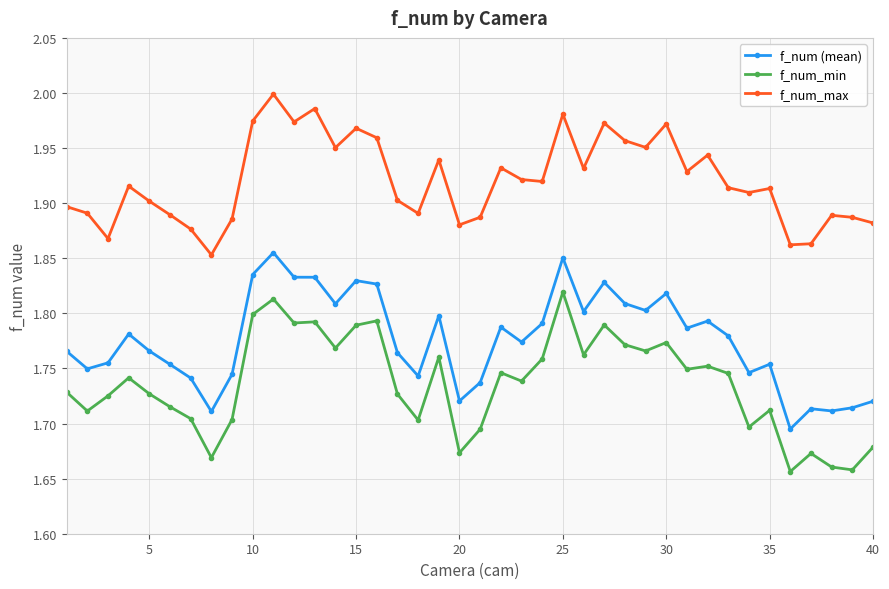

Which series has the largest total across all categories?

f_num_max